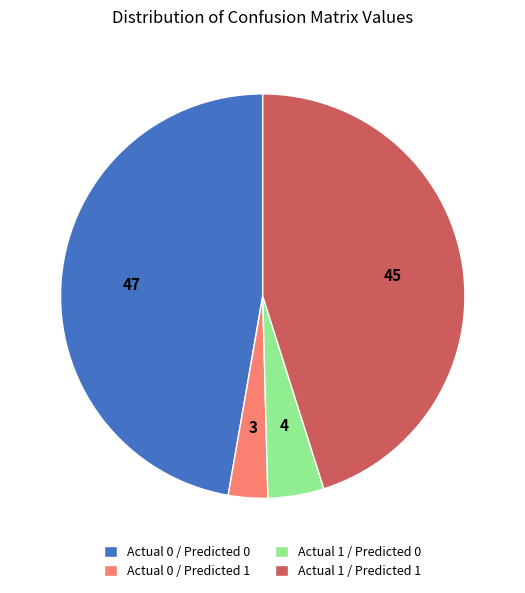

How many segments does this pie chart have?

4